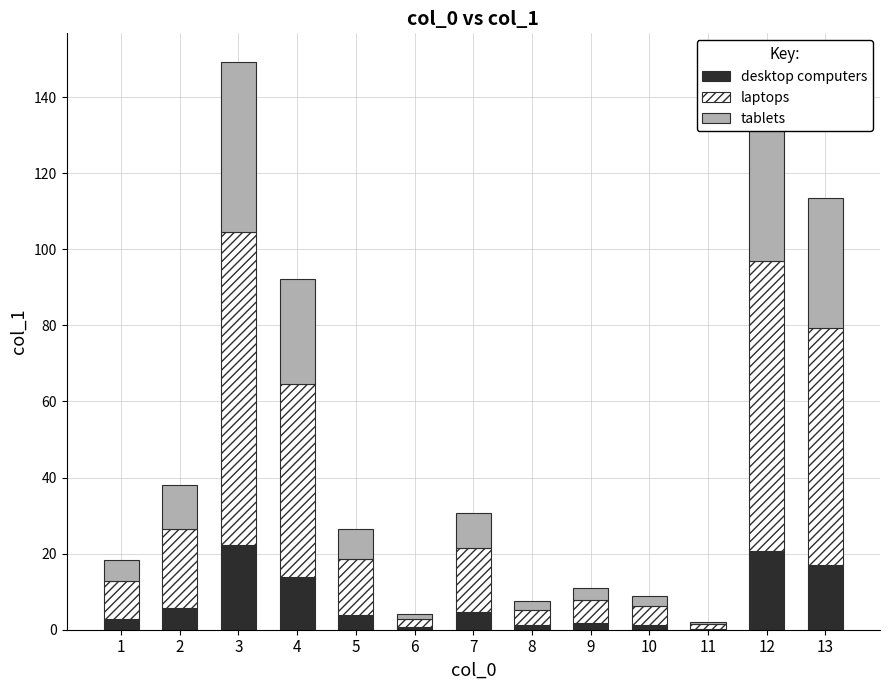

How many distinct data groups are displayed?

3